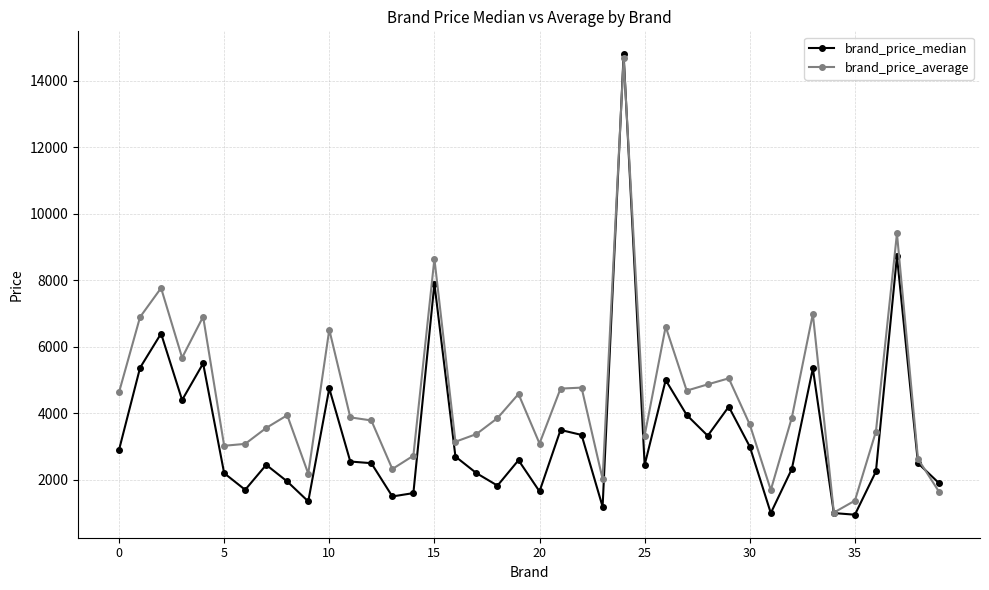

What is the value of the brand_price_median point at the 37th from the left?

2250.0